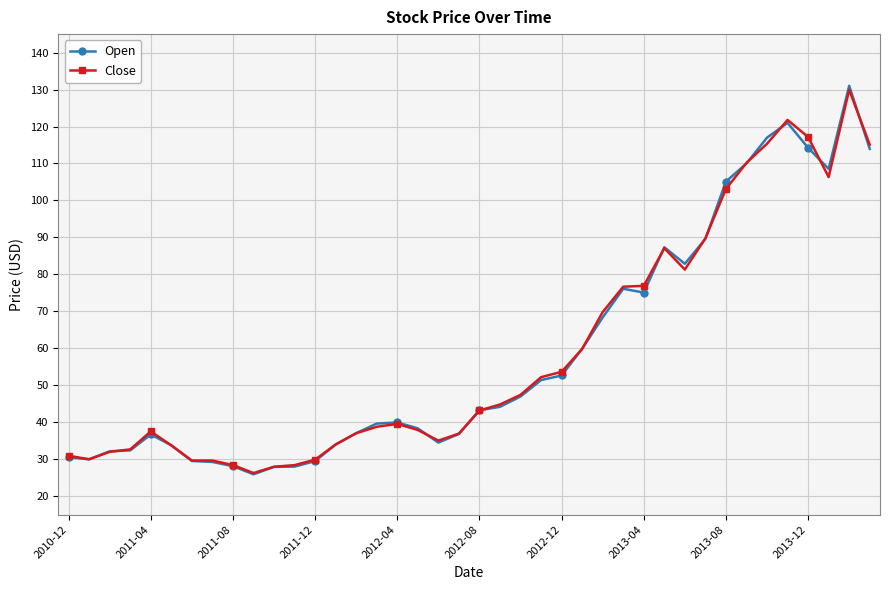

Which series ends up on top after the final intersection of Open and Close?

Close